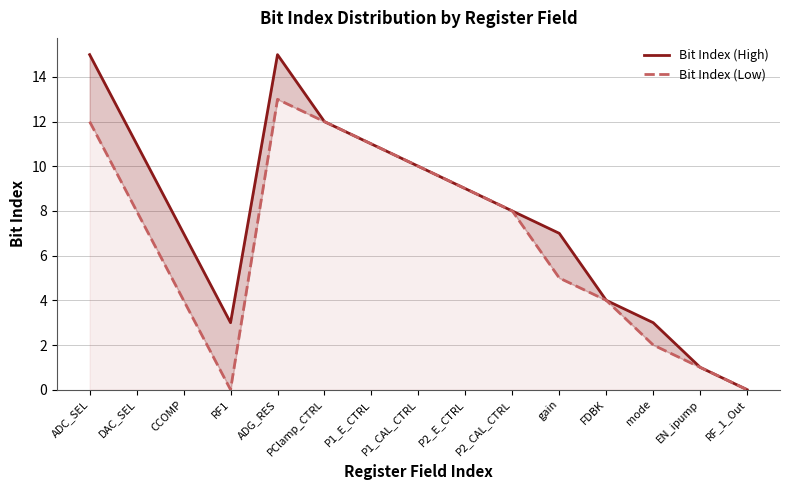

List the series in order of their peak value, highest first.

Bit Index (High), Bit Index (Low)